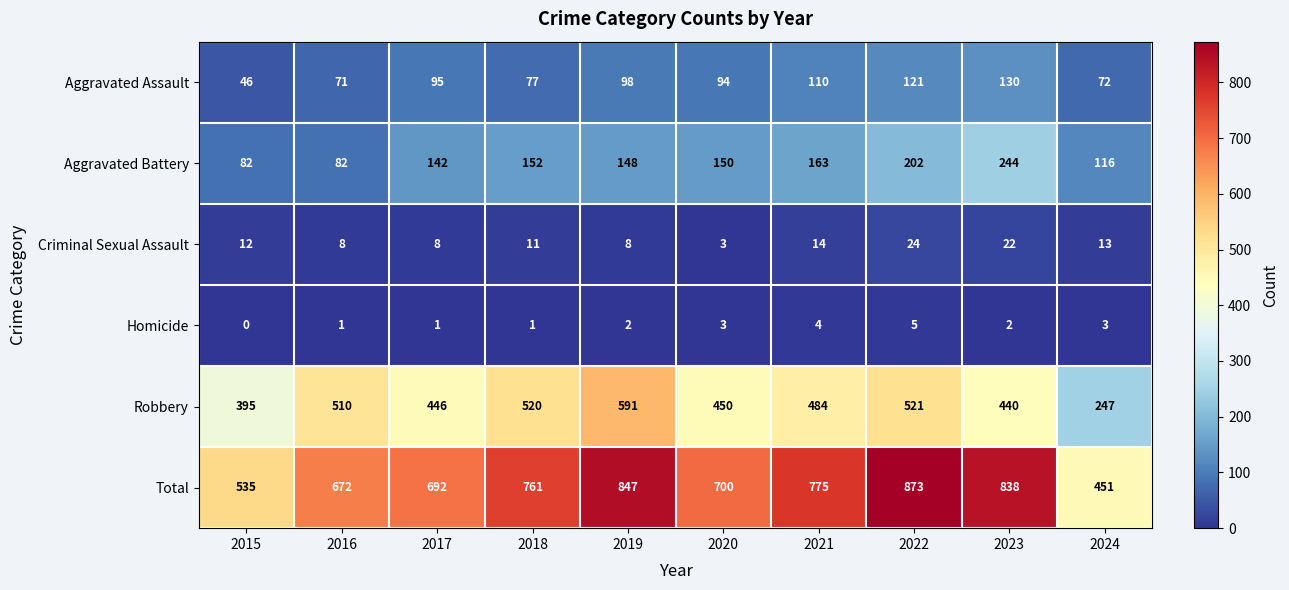

What is the difference between the maximum and minimum values in the Total series?

422